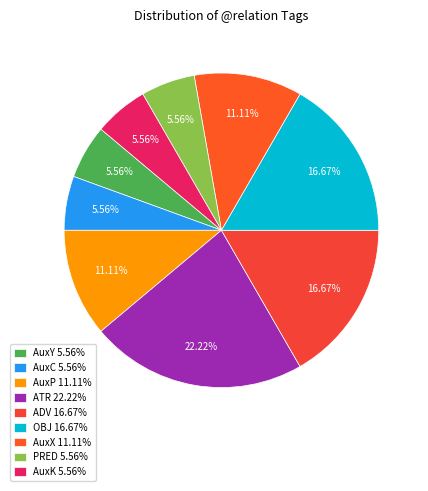

How much of the chart is everything except AuxC?

94.4%